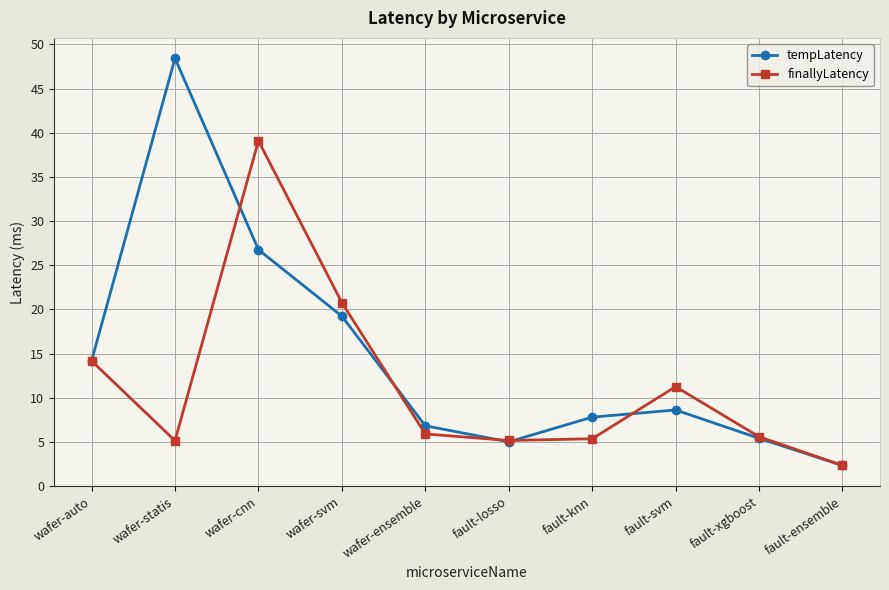

What is the lowest value of the finallyLatency series?

2.3